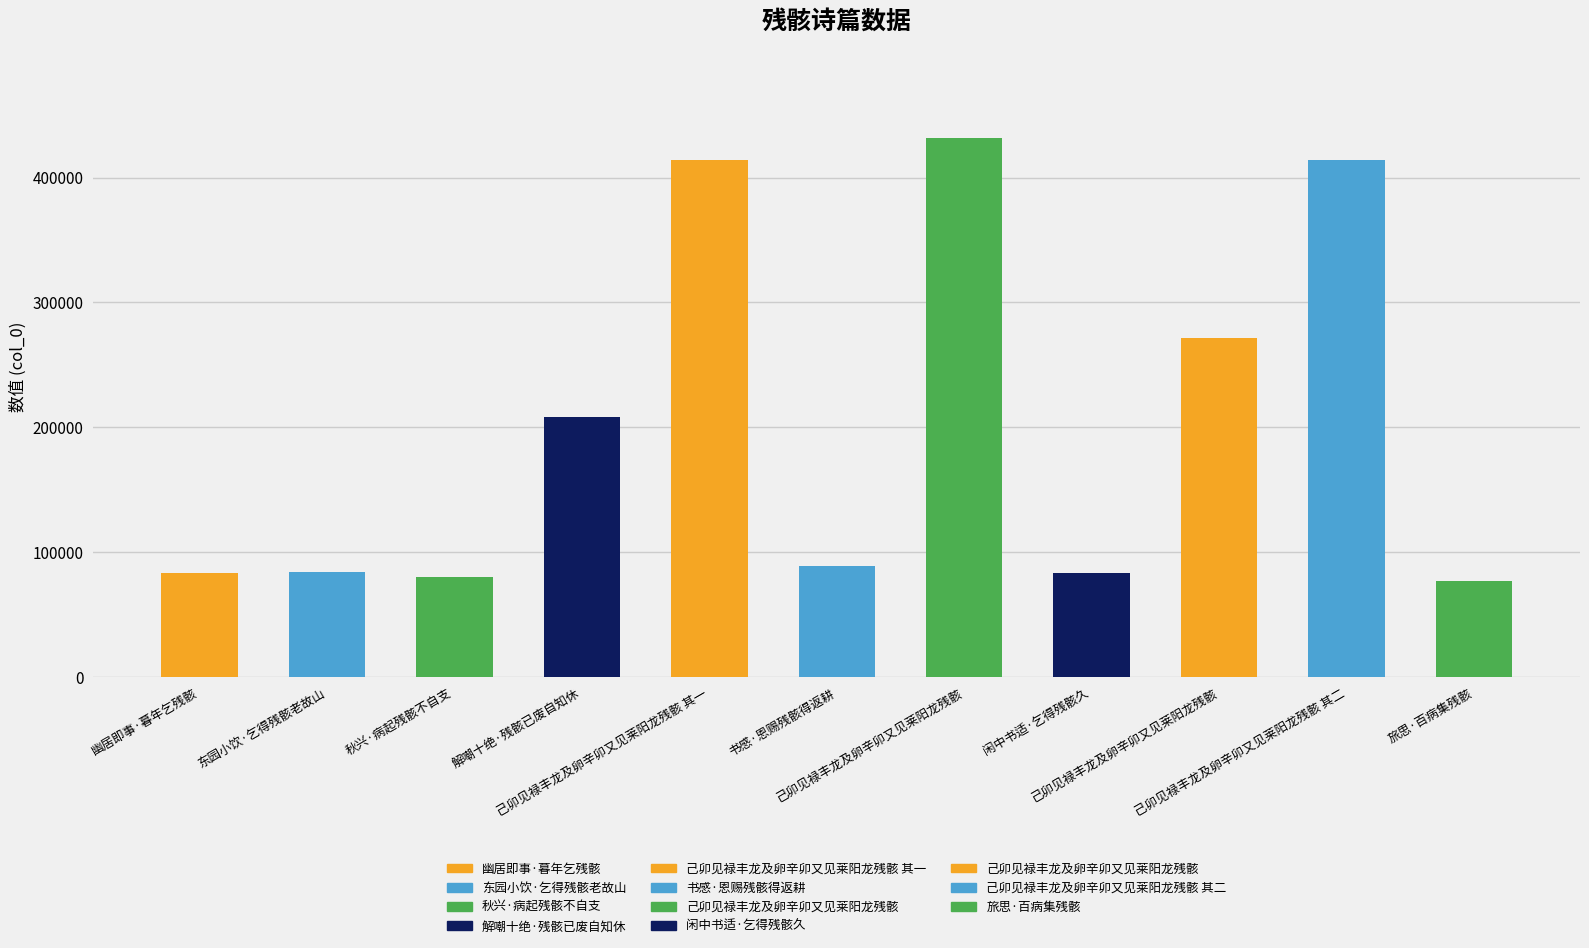

What is the label of the 4th bar from the left?

解嘲十绝·残骸已废自知休